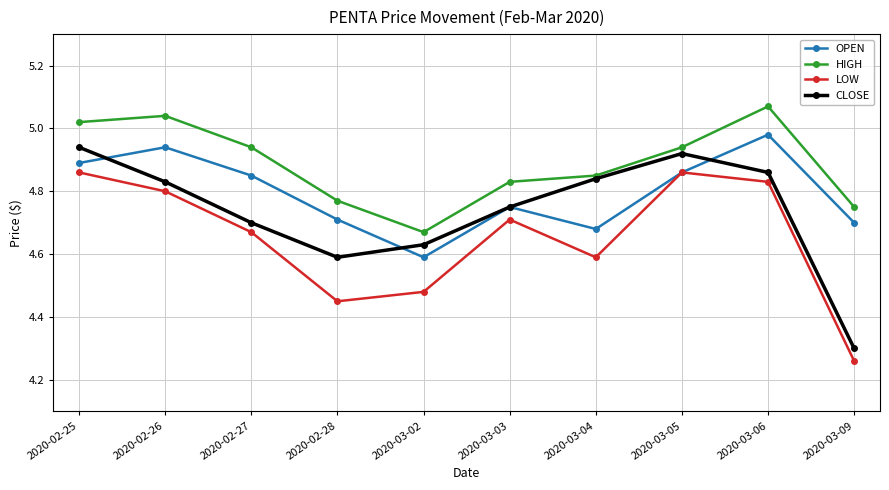

Which series has the largest range (max minus min)?

CLOSE